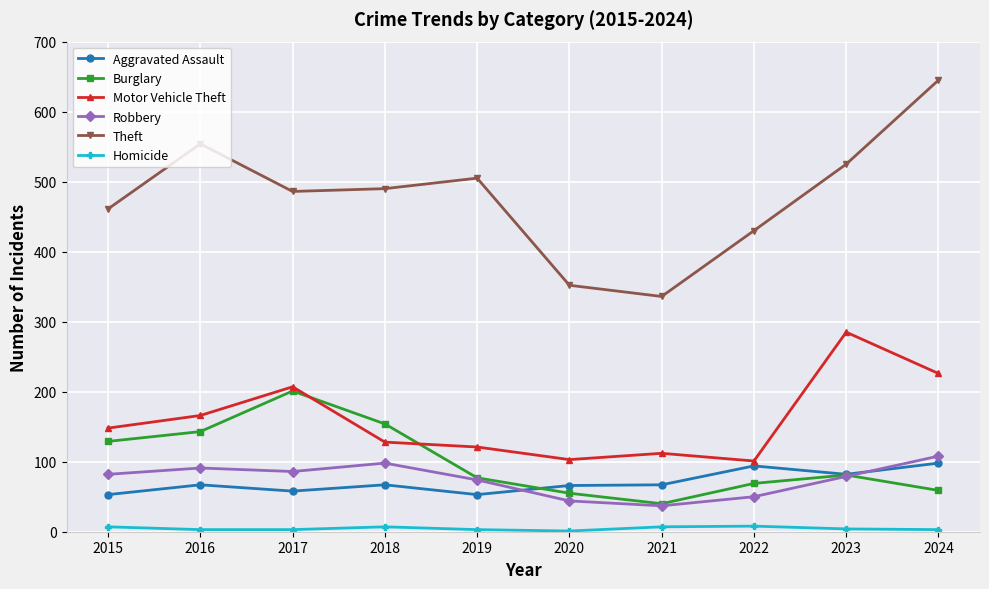

How many data points in Theft are less than 490?

5